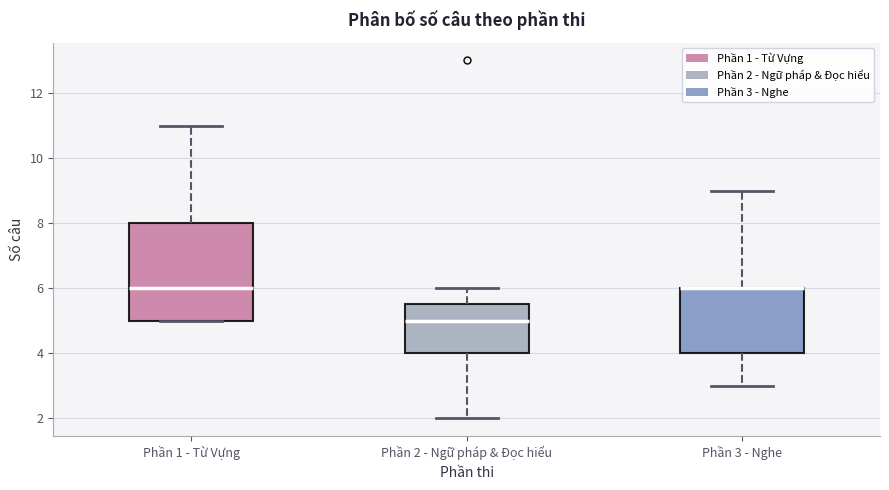

Where does the lower whisker of the box for Phần 3 - Nghe end on the y-axis? The values are not printed on the chart, so give them approximately, as read against the axis.

3.0